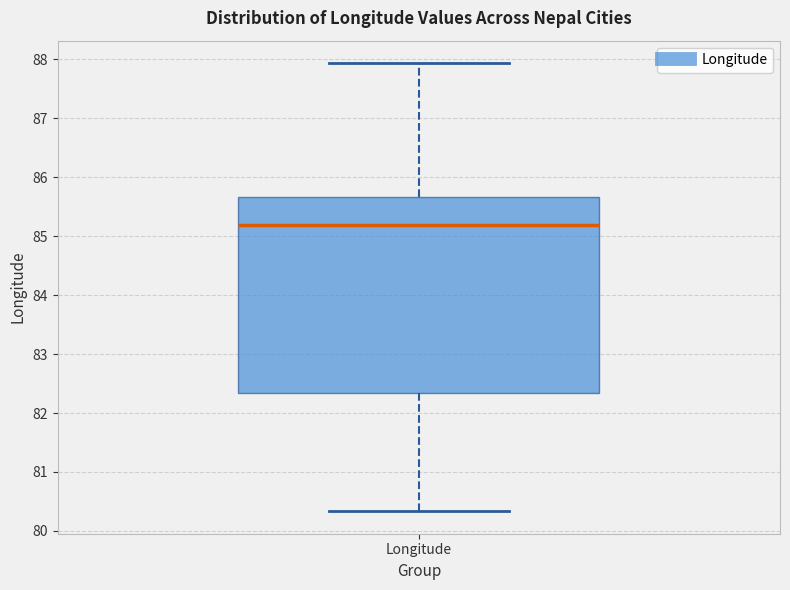

Where does the lower whisker of the box for Longitude end on the y-axis? The values are not printed on the chart, so give them approximately, as read against the axis.

80.3